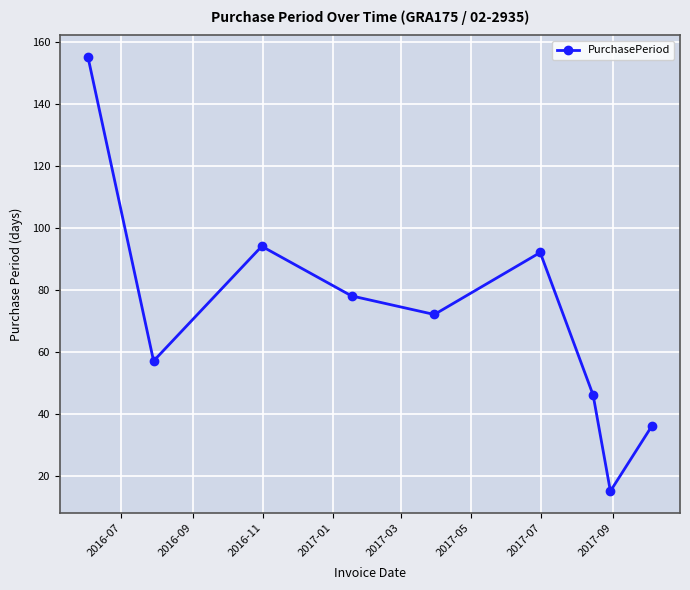

What is the smallest value displayed?

15